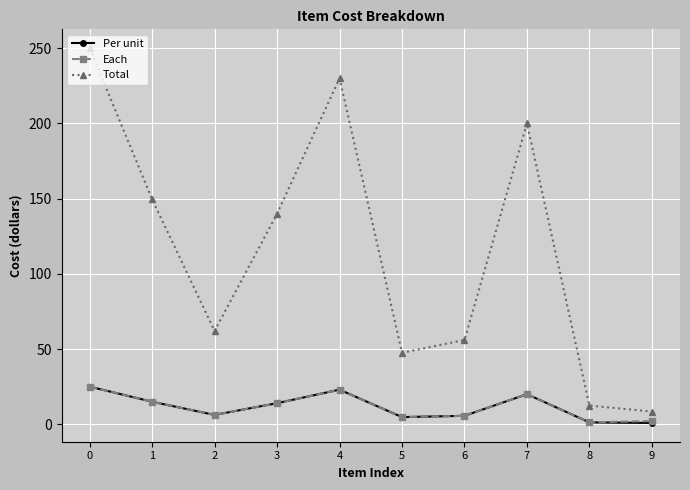

At which category does Per unit reach its first local peak?

4